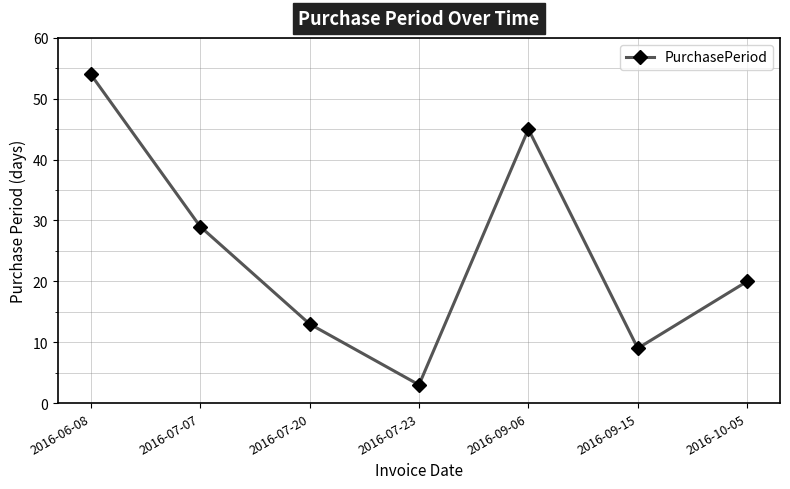

What is the average value?

25